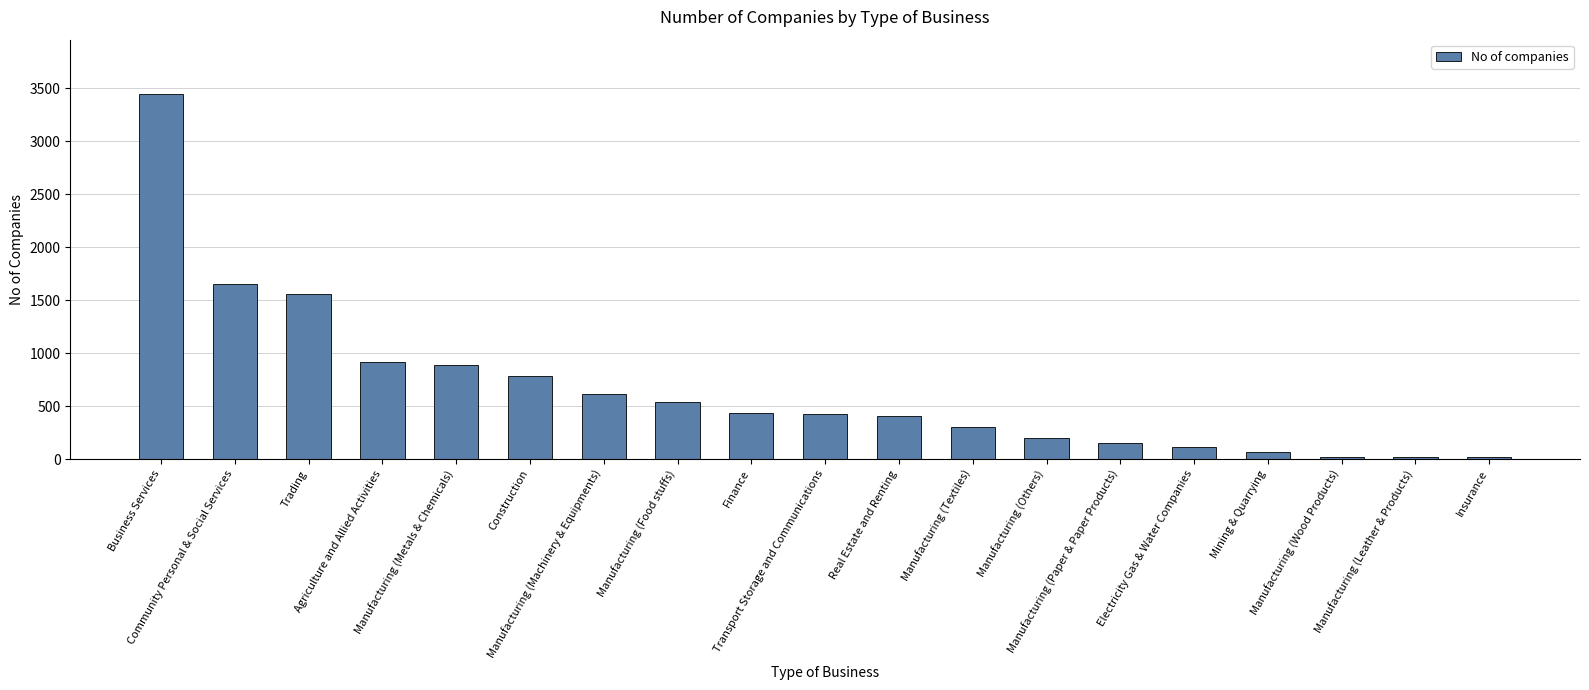

What is the sum of all values?

12554